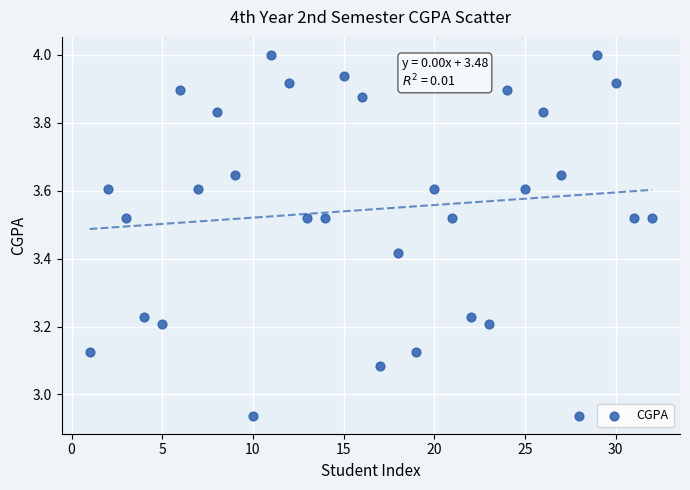

What is the range of Y values (max minus min)?

1.1